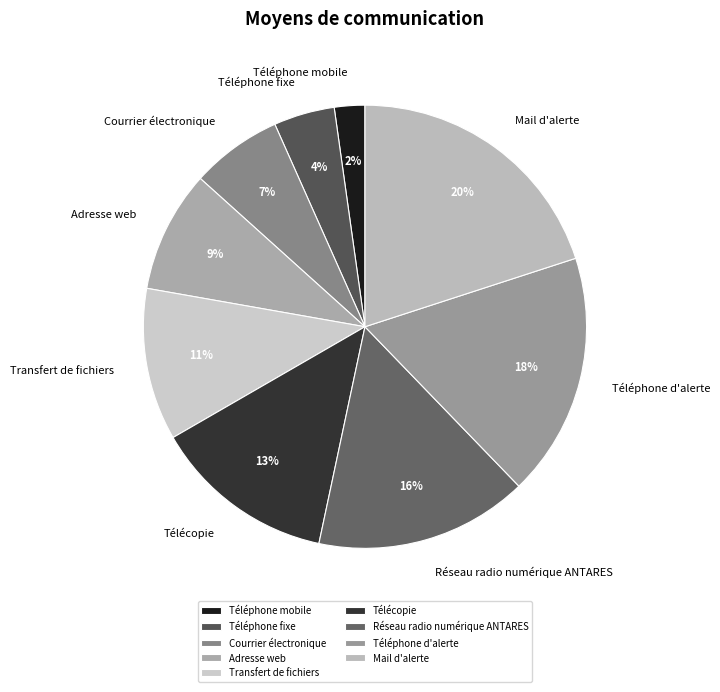

Does Adresse web account for over 50% of the chart?

No